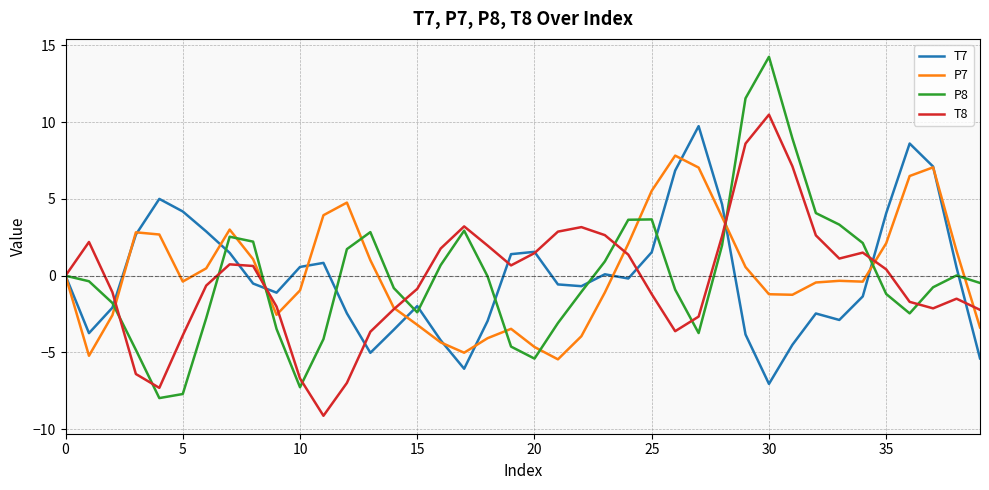

What is the greatest value displayed?

14.3